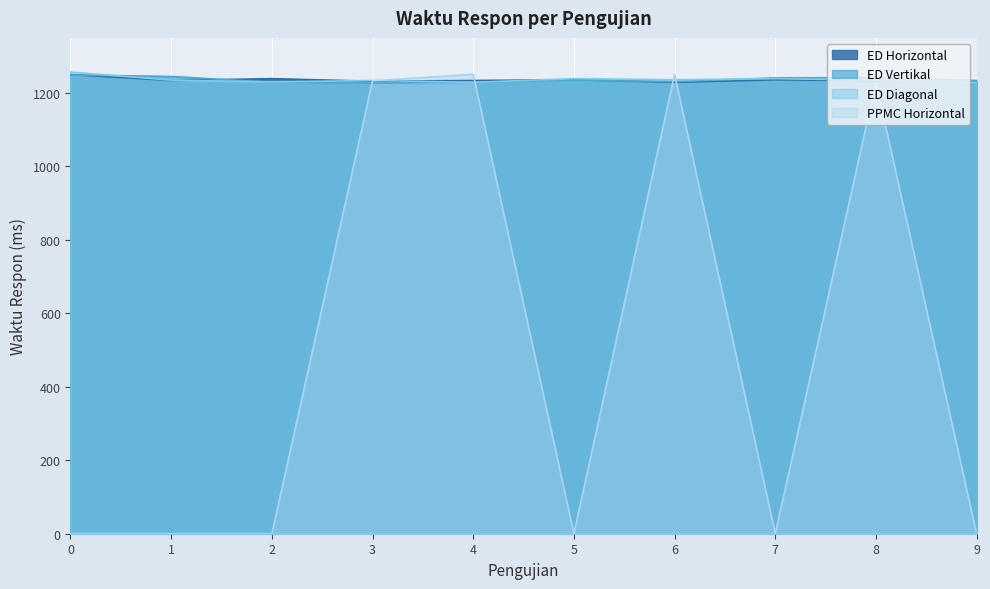

The ED Vertikal series shows 1882 at 1. True or false?

False